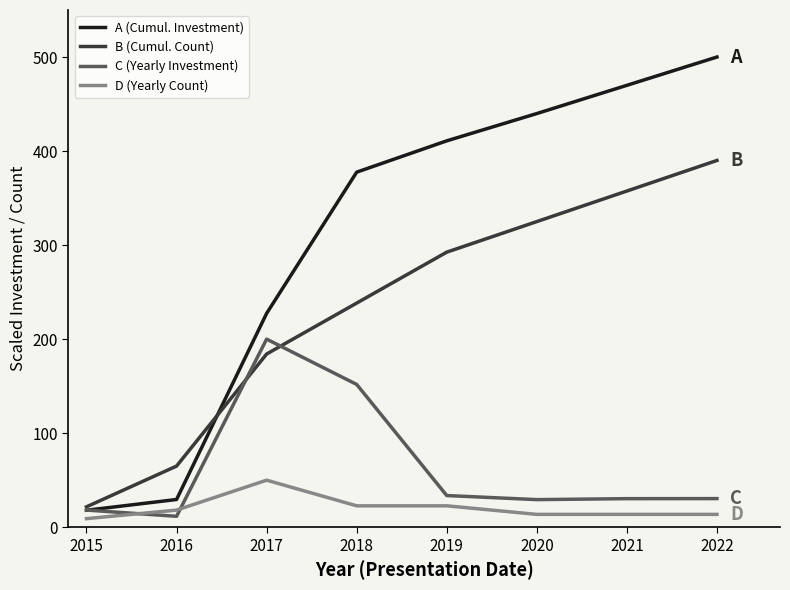

What is the difference between the highest and lowest values at 2017?

177.3